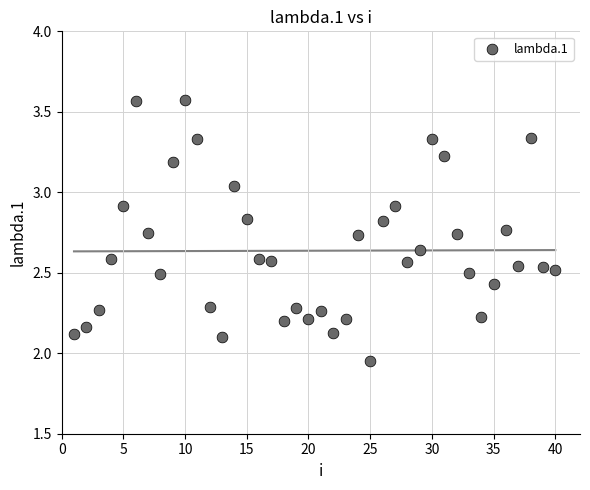

What is the range of Y values (max minus min)?

1.6